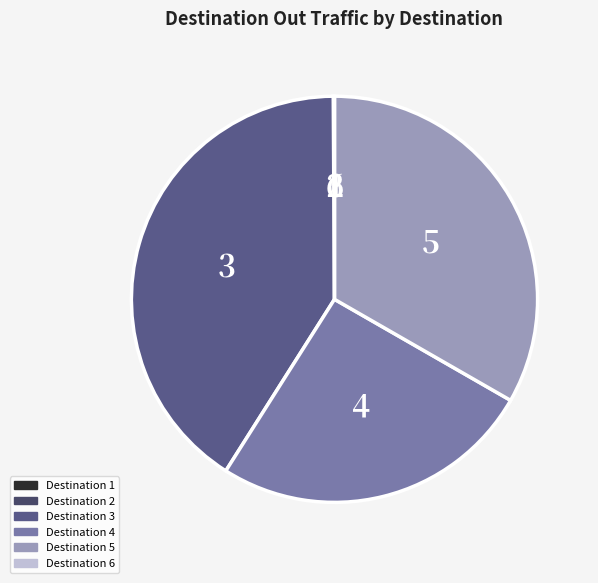

To the nearest percent, what is the average slice percentage?

17%